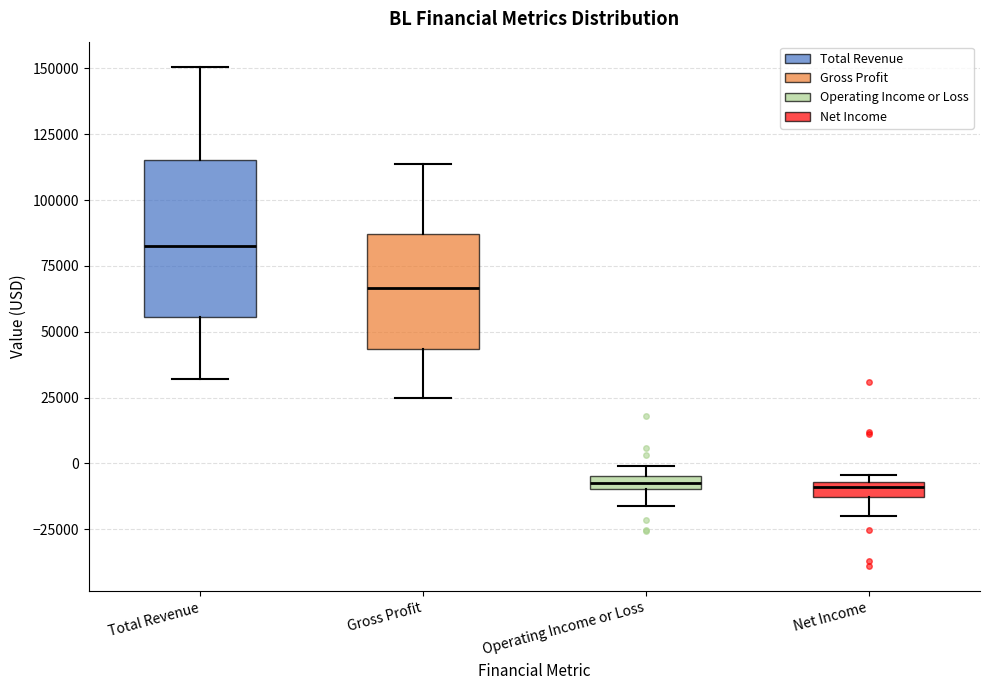

Where does the upper whisker of the box for Gross Profit end on the y-axis? The values are not printed on the chart, so give them approximately, as read against the axis.

115000